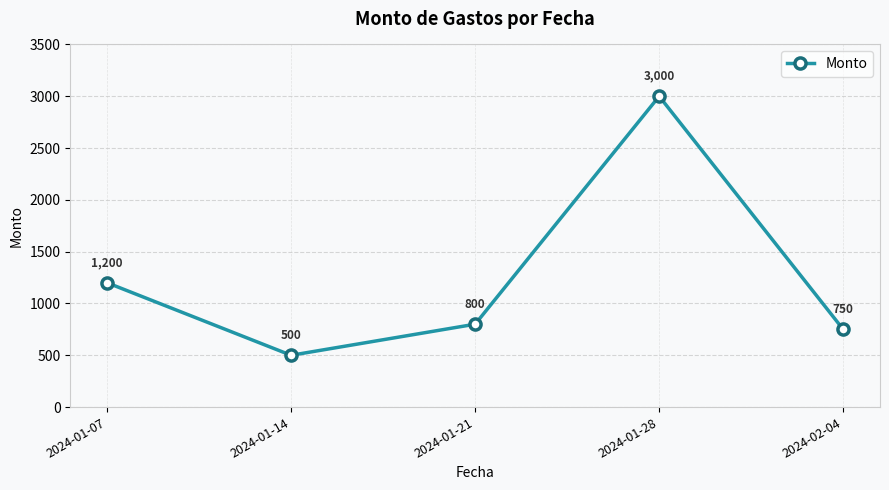

Between 2024-01-21 and 2024-01-28, which is larger?

2024-01-28